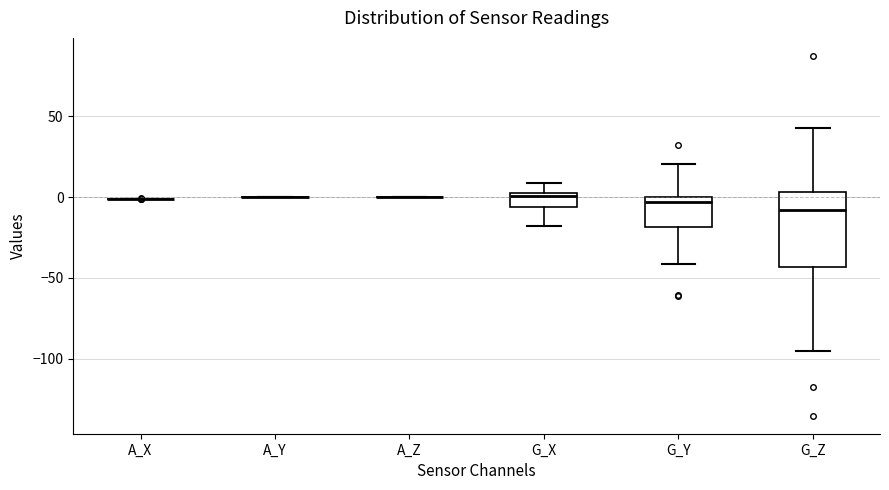

Reading left to right, read every box against the y-axis: the position of its median line, the range the box covers, and the ends of its whiskers. The values are not printed on the chart, so give them approximately, as read against the axis.

A_X: box collapsed to a line at 0, whiskers 0 to 0
A_Y: box collapsed to a line at 0, whiskers 0 to 0
A_Z: box collapsed to a line at 0, whiskers 0 to 0
G_X: median 0, box -5 to 5, whiskers -20 to 10
G_Y: median -5, box -20 to 0, whiskers -40 to 20
G_Z: median -10, box -45 to 5, whiskers -95 to 45